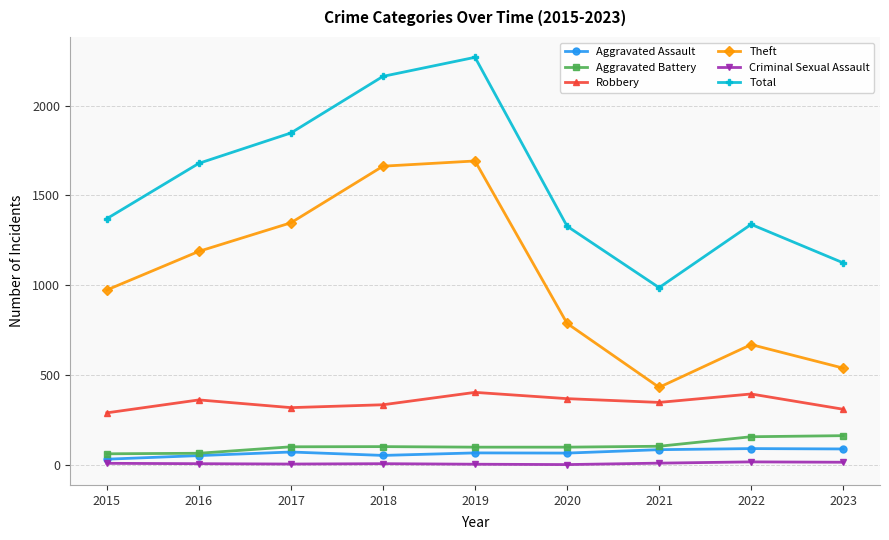

What is the total value across all series at 2021?

1966